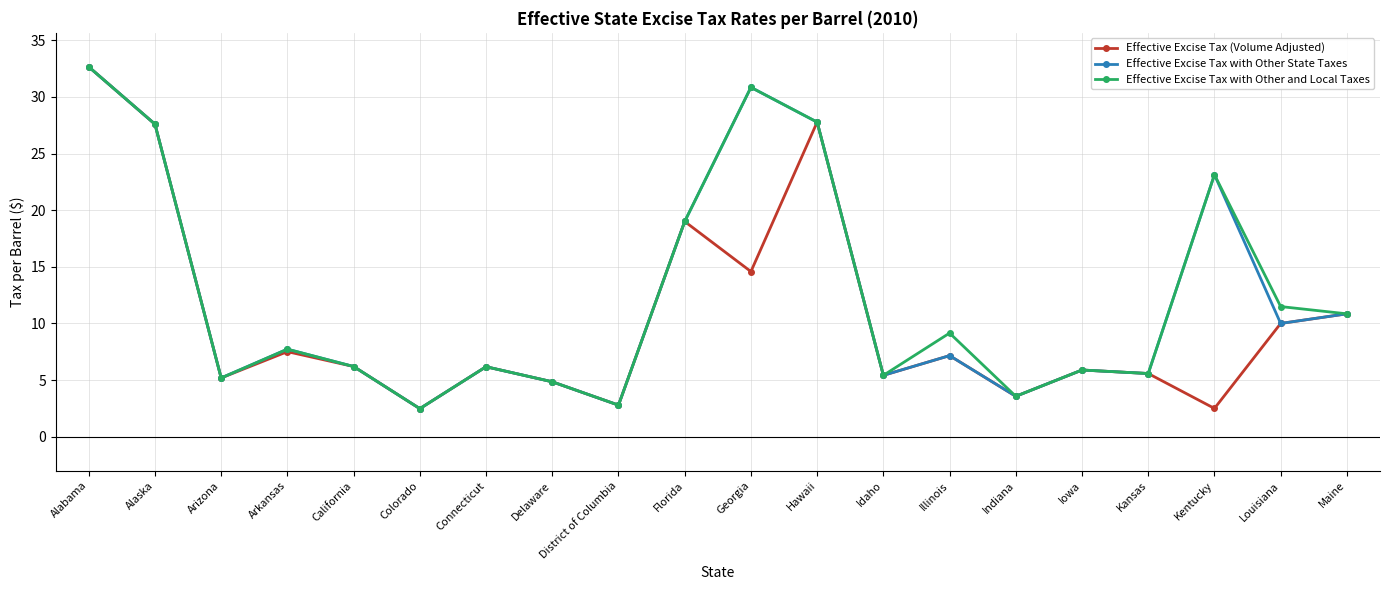

What are all the series names shown in the legend?

Effective Excise Tax (Volume Adjusted), Effective Excise Tax with Other State Taxes, Effective Excise Tax with Other and Local Taxes